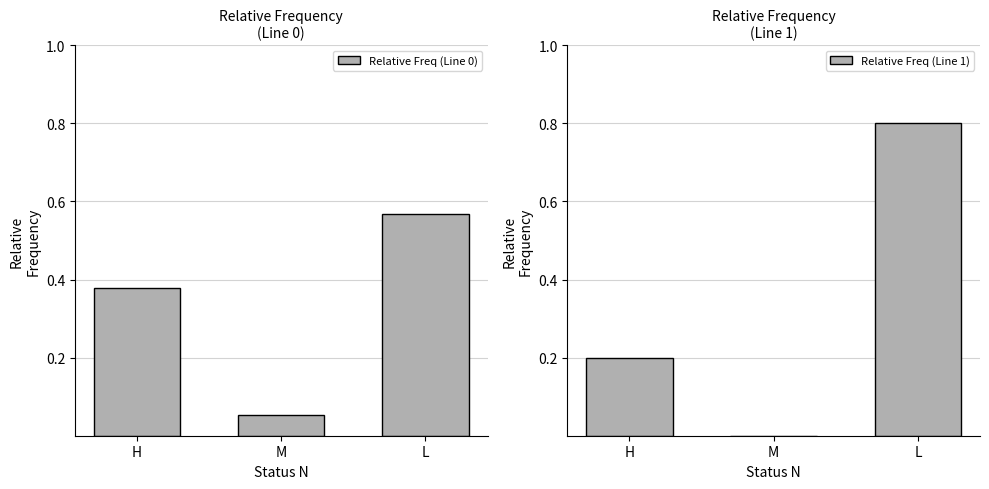

Reading left to right, what are all the values shown in this chart?

Relative Freq (Line 0): H=0.4	M=0.1	L=0.6
Relative Freq (Line 1): H=0.2	M=0.0	L=0.8